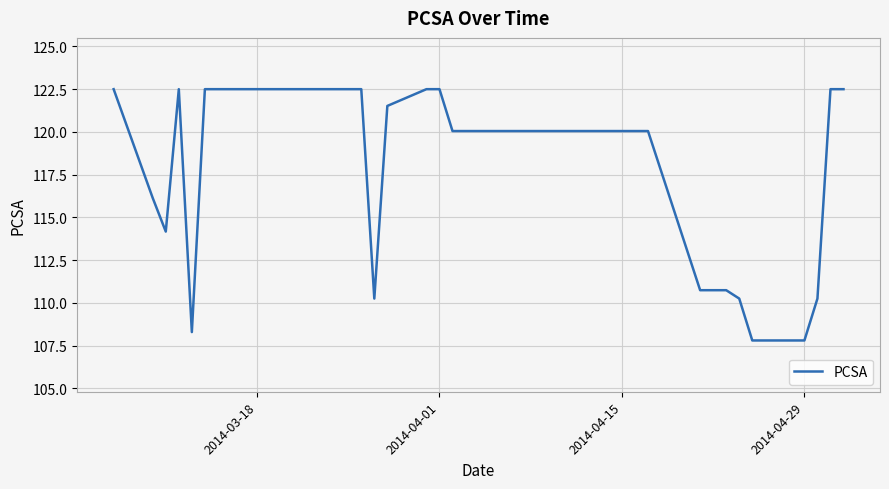

What is the maximum value shown in the chart?

122.5